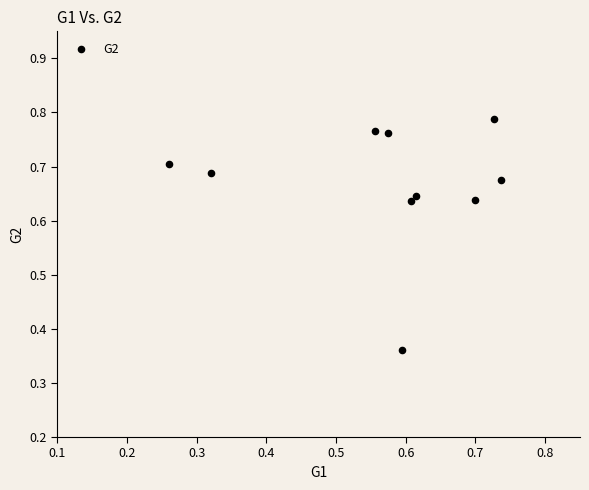

What is the range of X values (max minus min)?

0.5